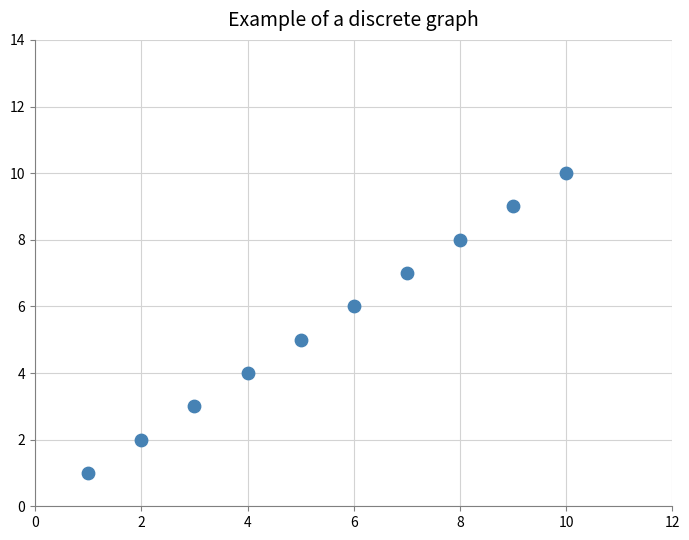

What is the average Y value?

6